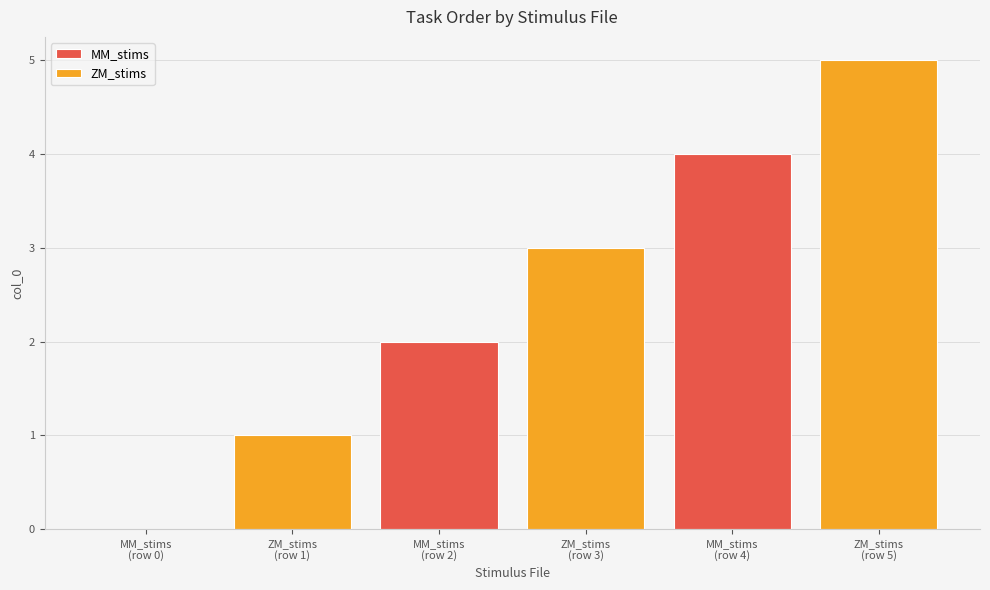

What is the sum of all ZM_stims values?

9